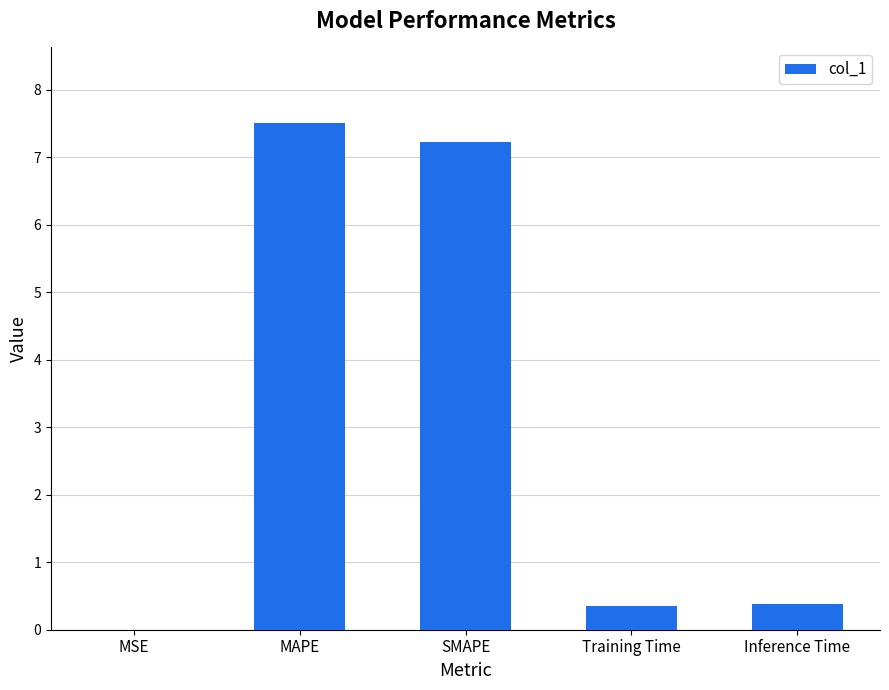

The value at SMAPE is 7.2. True or false?

True